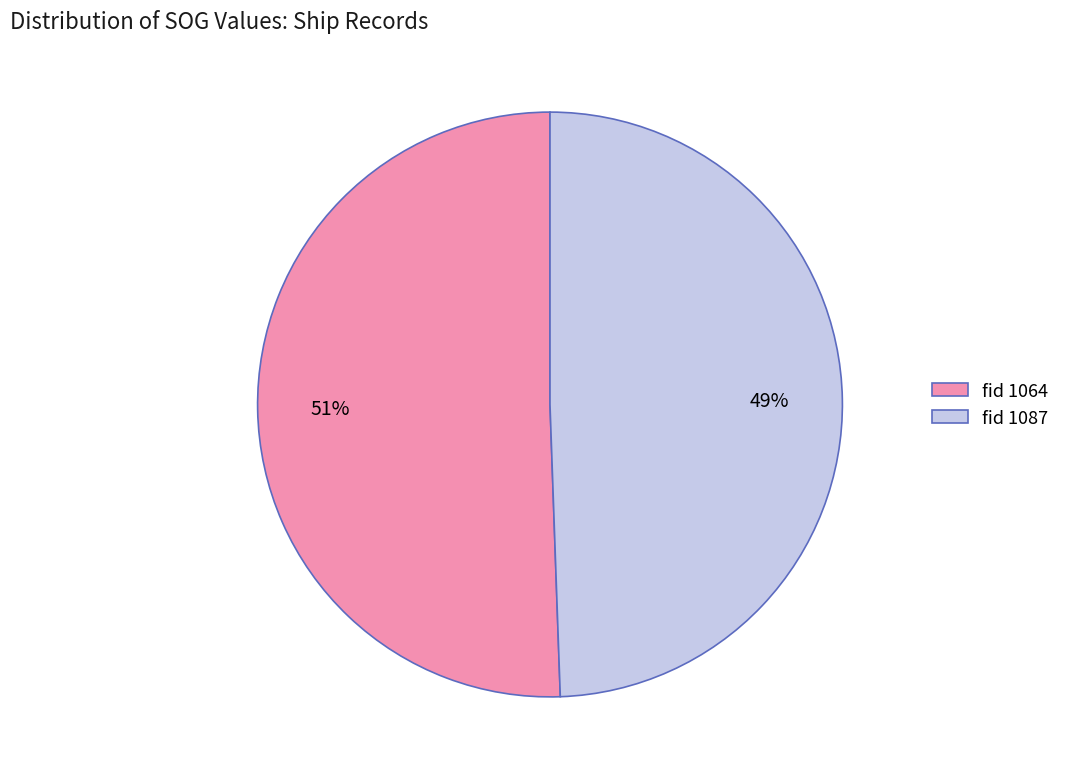

To the nearest percent, what is the average slice percentage?

50%